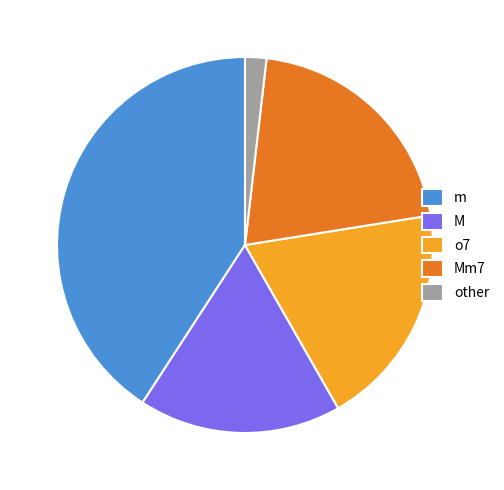

Which slice is the smallest?

other